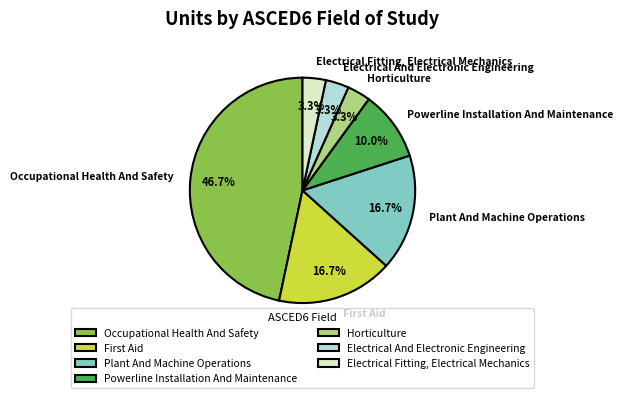

Is it true that Plant And Machine Operations is 17% of the pie?

True